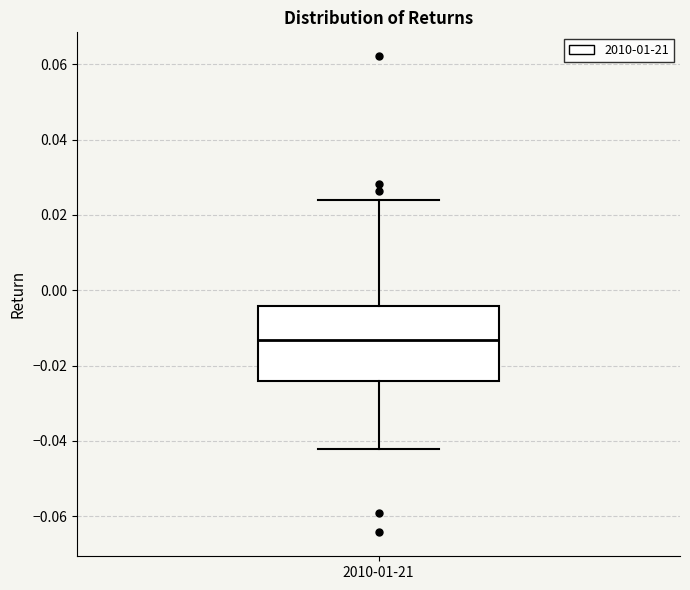

Where is the lower edge of the box for 2010-01-21 on the y-axis? The values are not printed on the chart, so give them approximately, as read against the axis.

-0.024